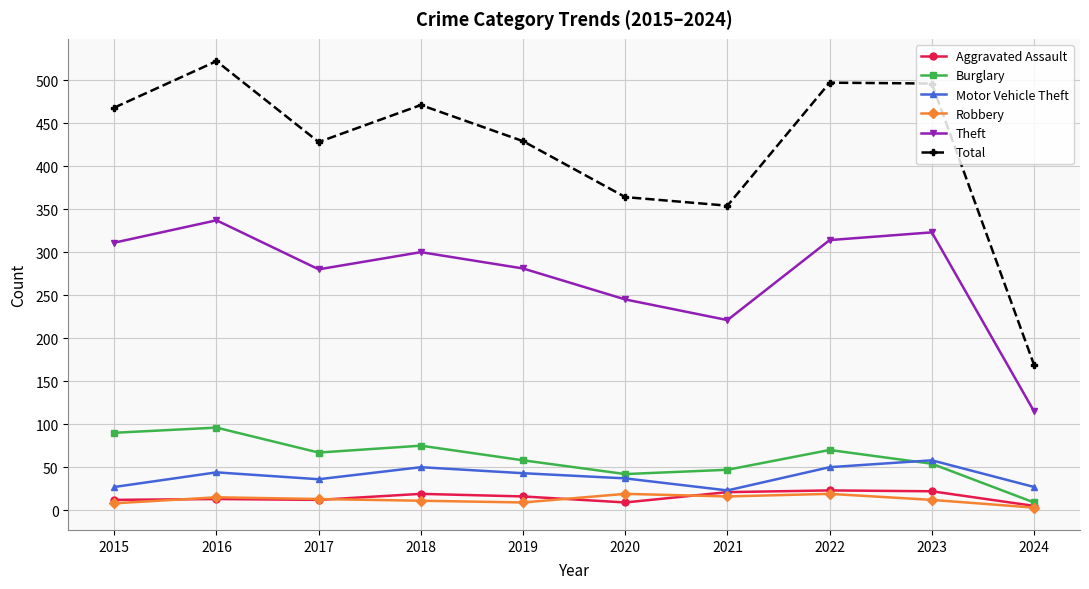

What is the highest value of the Burglary series?

96